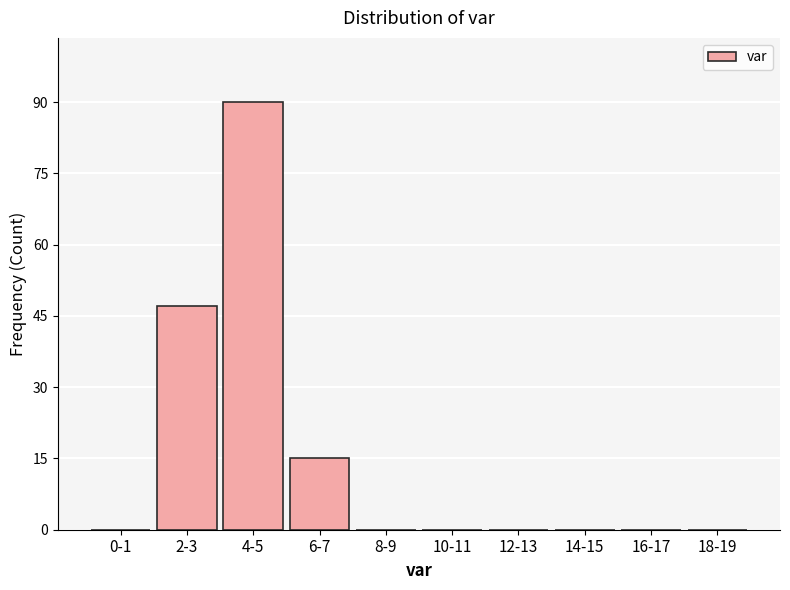

Reading left to right, extract all data points from this chart.

0-1=0	2-3=47	4-5=90	6-7=15	8-9=0	10-11=0	12-13=0	14-15=0	16-17=0	18-19=0